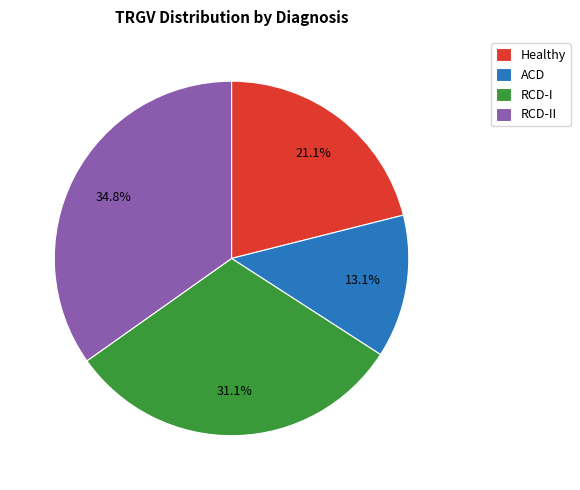

Do ACD and Healthy together represent more than half of the pie?

No